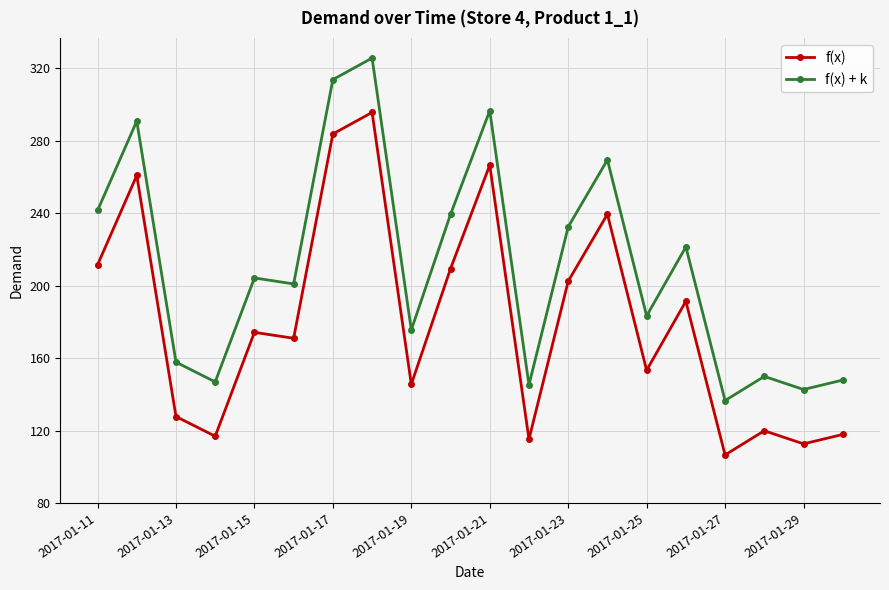

What is the sum of all f(x) + k values?

4220.5